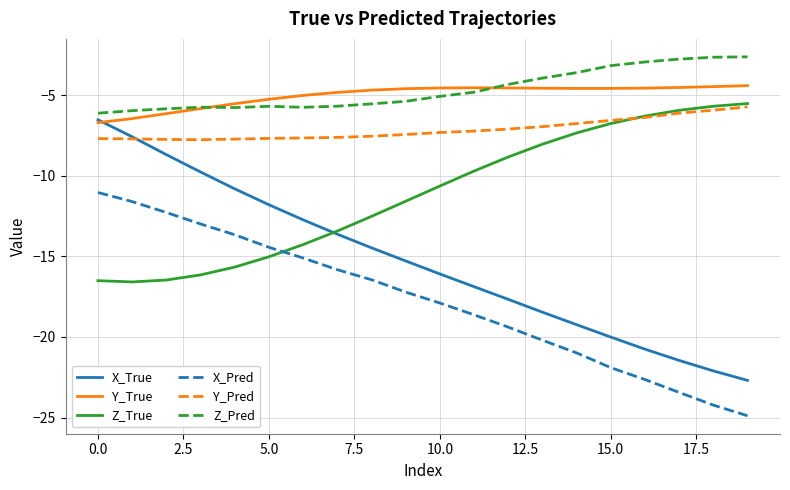

Which series has the largest range (max minus min)?

X_True